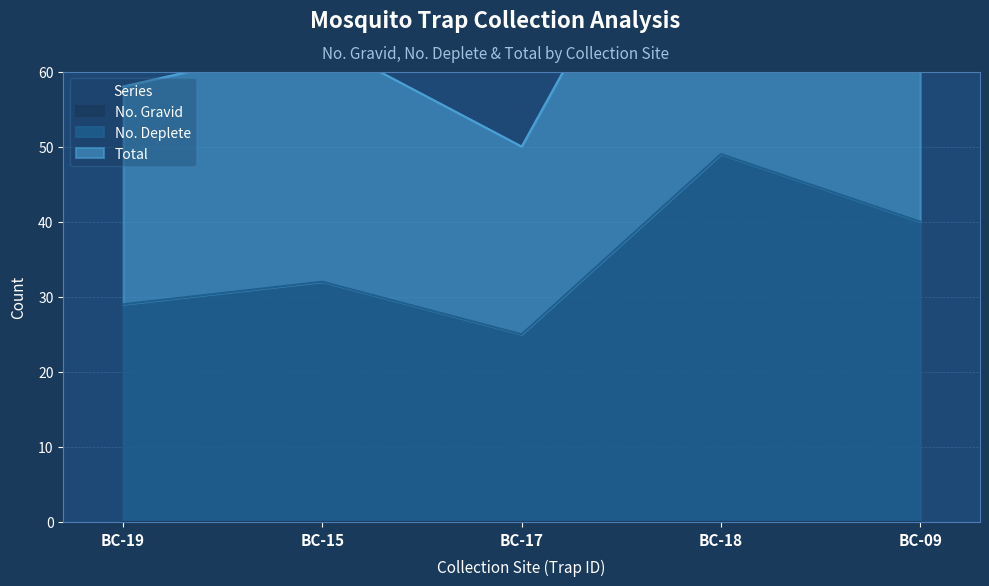

What is the approximate value of Total at BC-15, to the nearest 10?

60